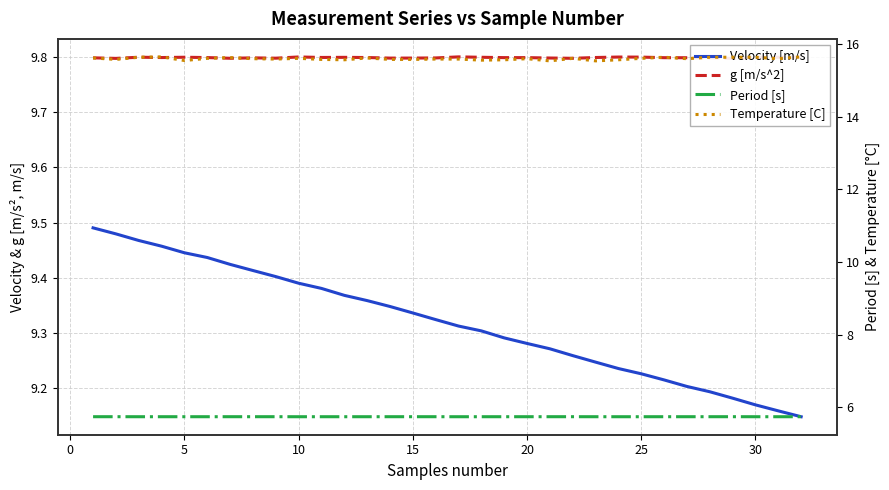

True or false: Temperature [C] and Velocity [m/s] intersect in this chart.

False